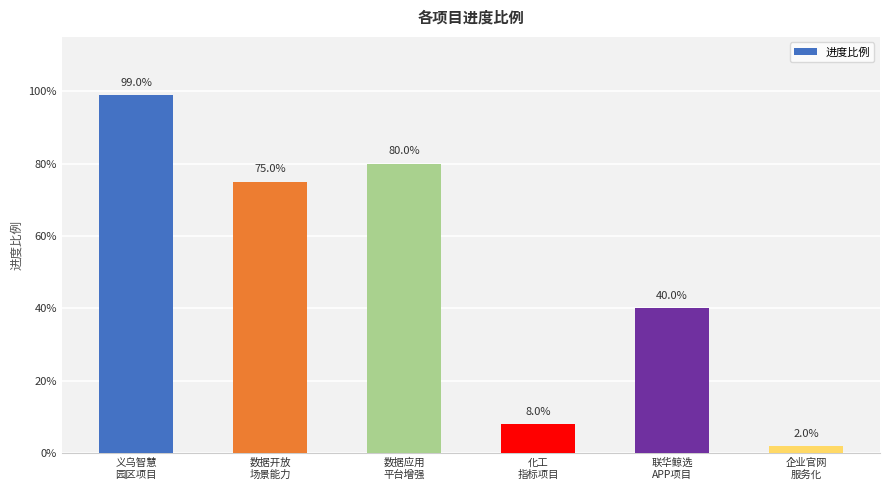

Does the chart contain any negative values?

No